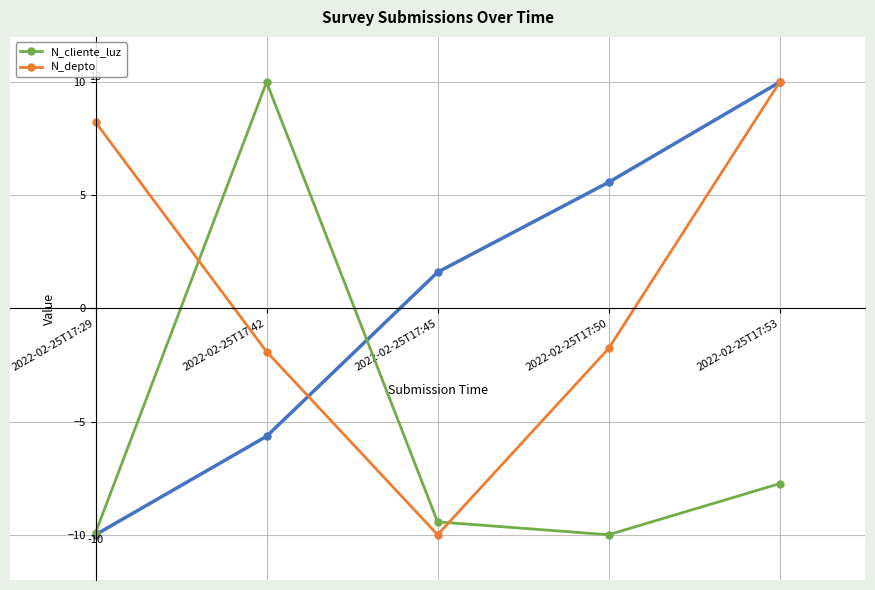

At how many categories does at least one series exceed -8?

4